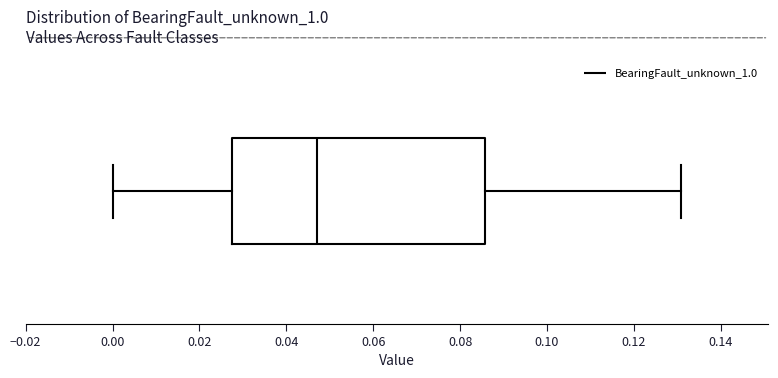

Transcribe this box plot: give where the median line is, the range the box spans, and where the two whiskers end, as read against the x-axis. The values are not printed on the chart, so give them approximately, as read against the axis.

median 0.048, box 0.028 to 0.086, whiskers 0.000 to 0.130